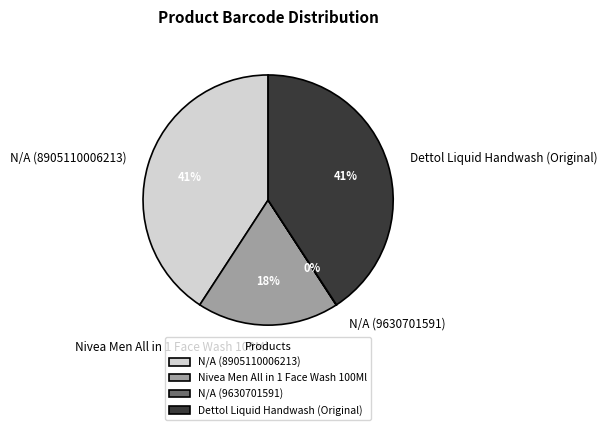

To the nearest percent, what is the difference between the largest and smallest slice percentages?

41%